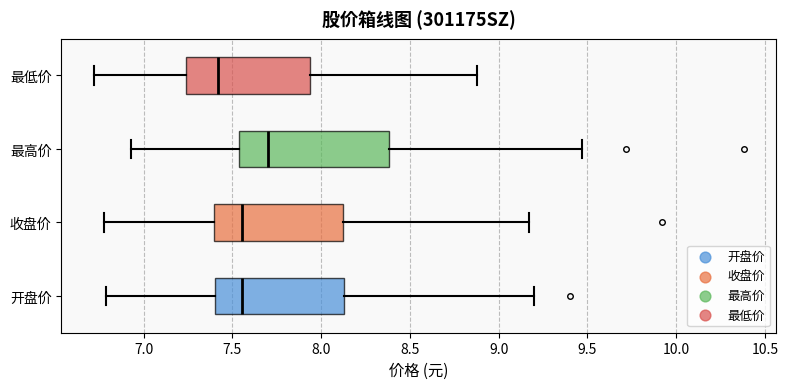

Where is the left edge of the box for 最低价 on the x-axis? The values are not printed on the chart, so give them approximately, as read against the axis.

7.25